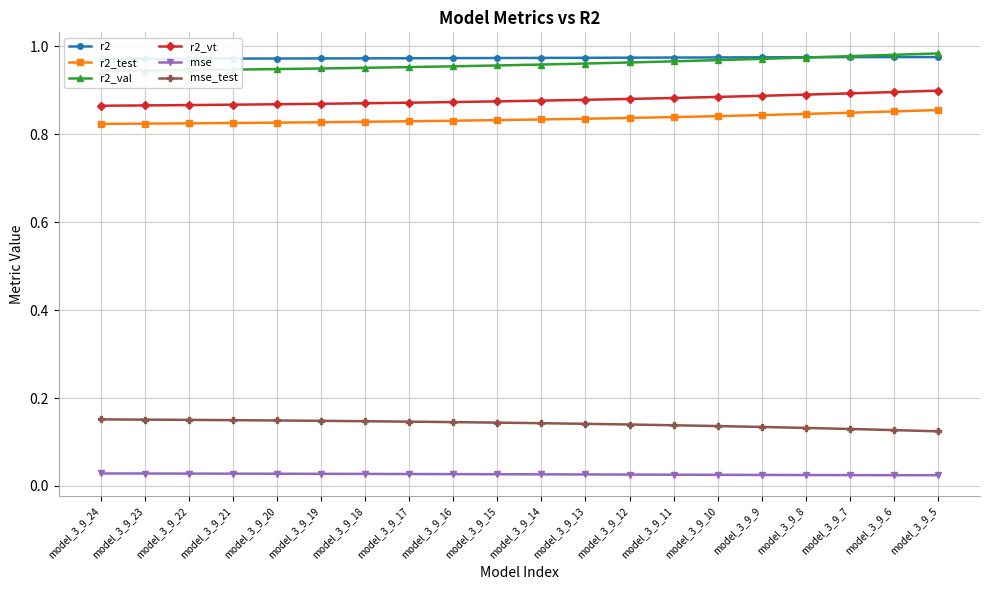

What is the sum of all r2_test values?

16.7